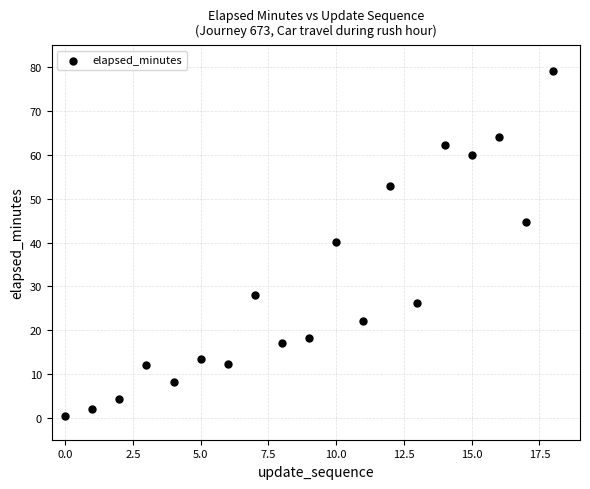

What Y value in the scatter plot is closest to 39?

40.2